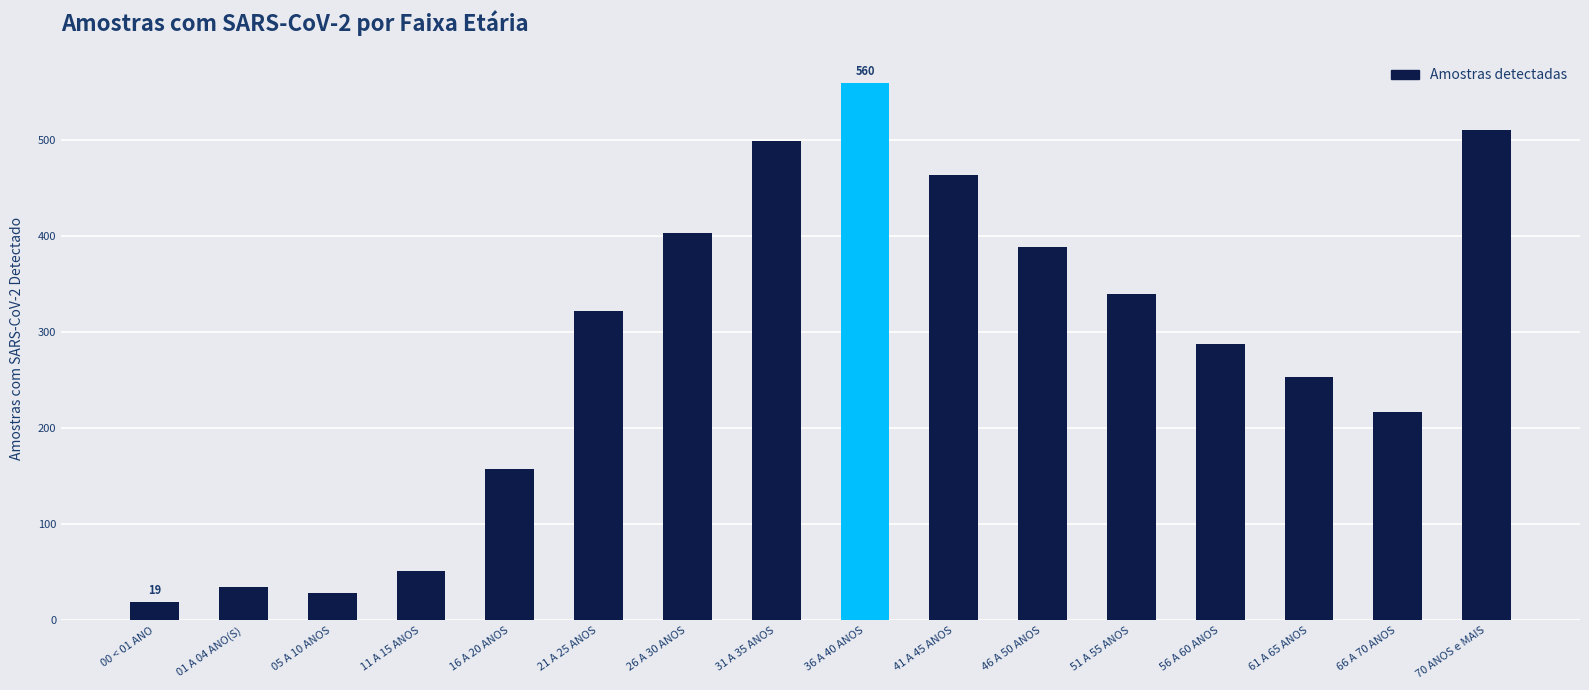

Reading left to right, what are all the values shown in this chart?

19	35	29	51	158	322	404	499	560	464	389	340	288	254	217	511